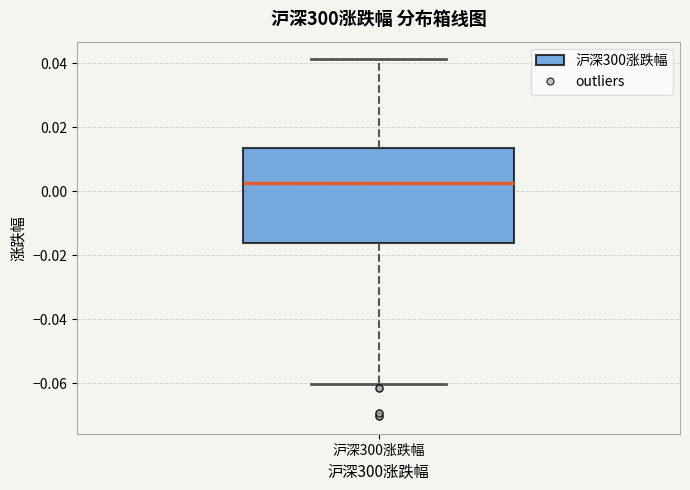

Where is the lower edge of the box for 沪深300涨跌幅 on the y-axis? The values are not printed on the chart, so give them approximately, as read against the axis.

-0.016